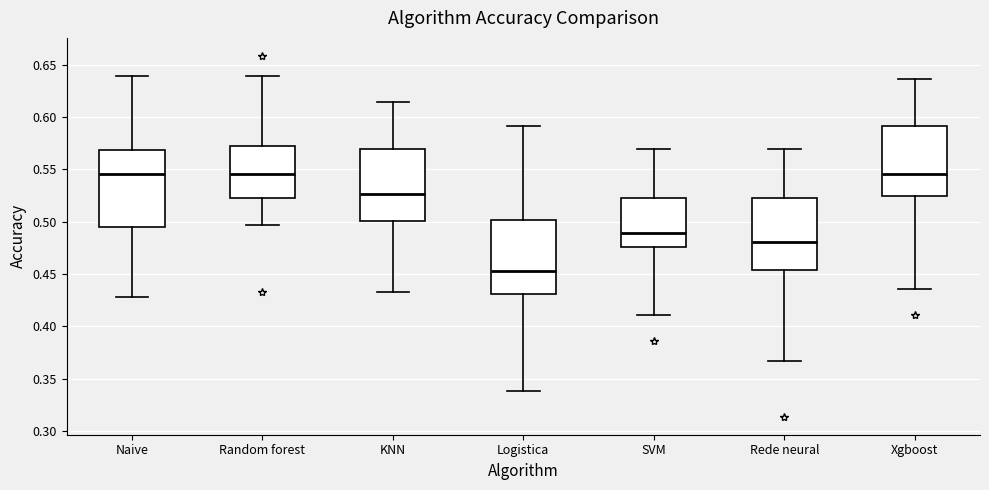

Reading left to right, read every box against the y-axis: the position of its median line, the range the box covers, and the ends of its whiskers. The values are not printed on the chart, so give them approximately, as read against the axis.

Naive: median 0.545, box 0.495 to 0.570, whiskers 0.430 to 0.640
Random forest: median 0.545, box 0.520 to 0.570, whiskers 0.495 to 0.640
KNN: median 0.525, box 0.500 to 0.570, whiskers 0.435 to 0.615
Logistica: median 0.455, box 0.430 to 0.500, whiskers 0.340 to 0.590
SVM: median 0.490, box 0.475 to 0.520, whiskers 0.410 to 0.570
Rede neural: median 0.480, box 0.455 to 0.520, whiskers 0.365 to 0.570
Xgboost: median 0.545, box 0.525 to 0.590, whiskers 0.435 to 0.635